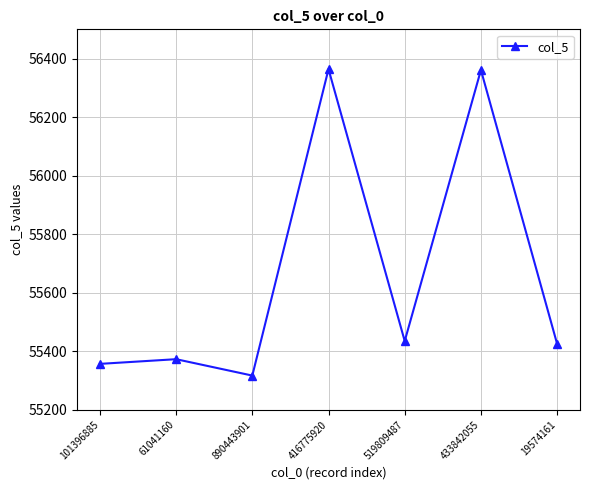

What is the difference between the maximum and minimum values?

1047